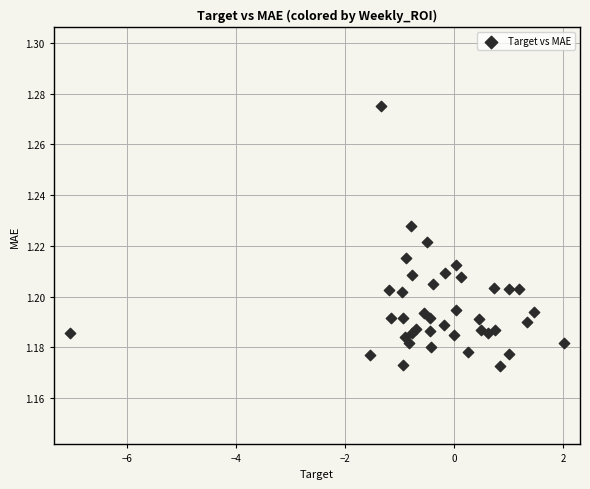

How many data points are displayed?

40